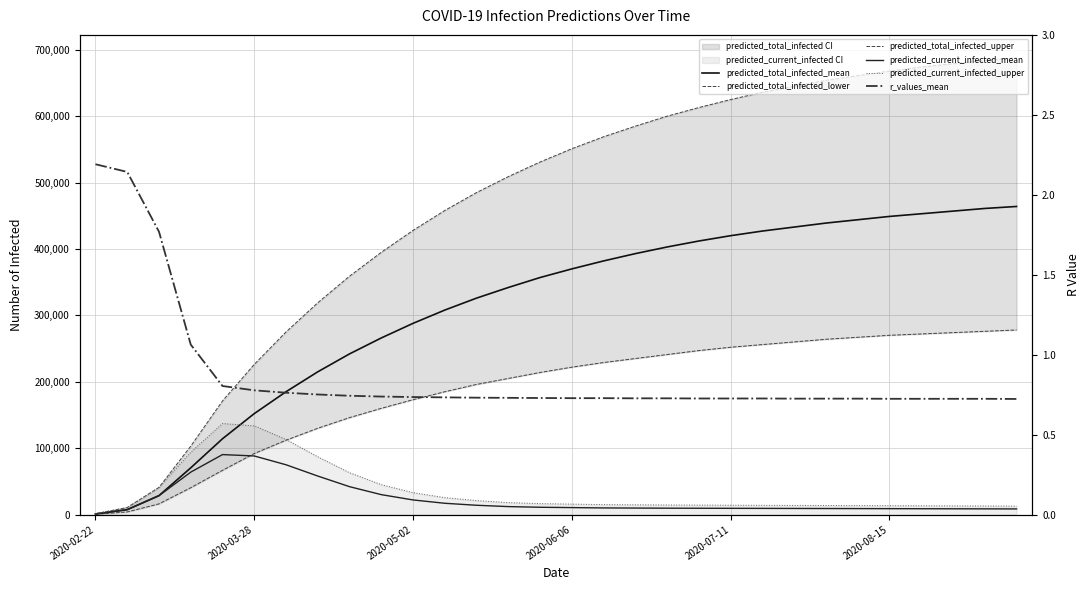

What is the minimum value for r_values_mean?

0.7